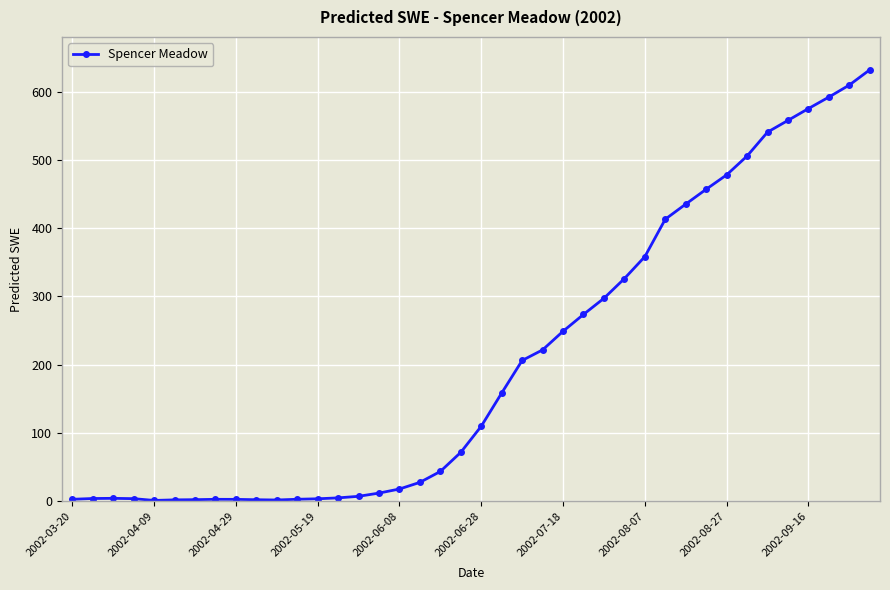

Does the chart display data point markers on the line(s)?

Yes